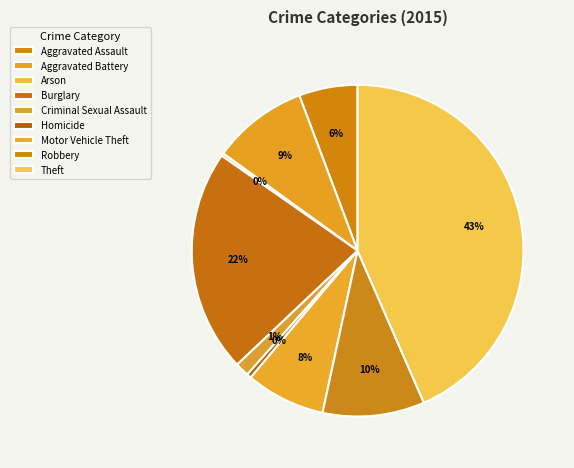

To the nearest percent, what is the difference between the largest and smallest slice percentages?

43%